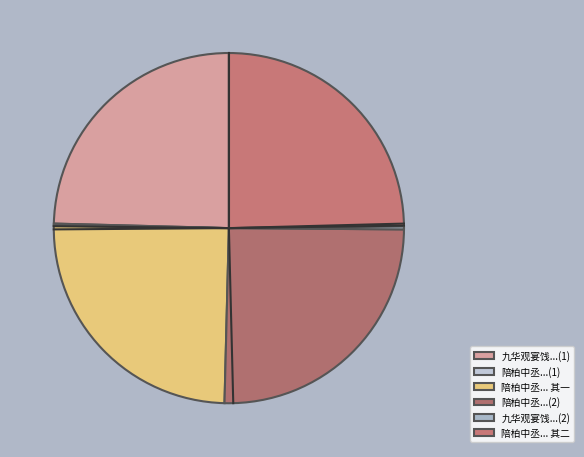

How many segments does this pie chart have?

6